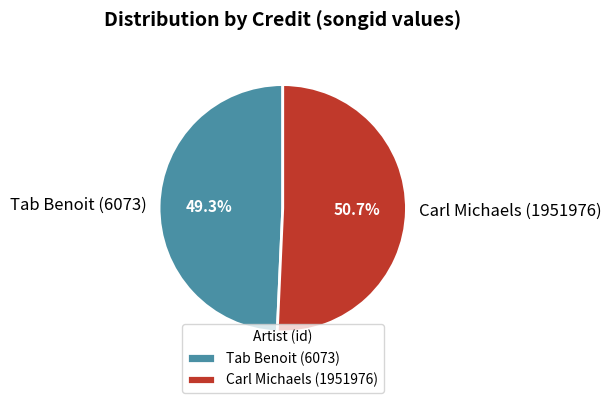

True or false: Tab Benoit (6073) accounts for 35% of the total.

False